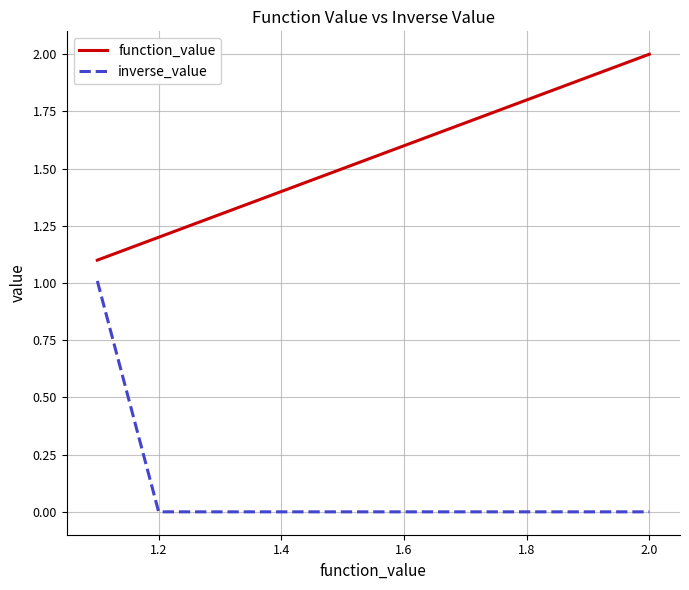

Which series has the largest total across all categories?

function_value